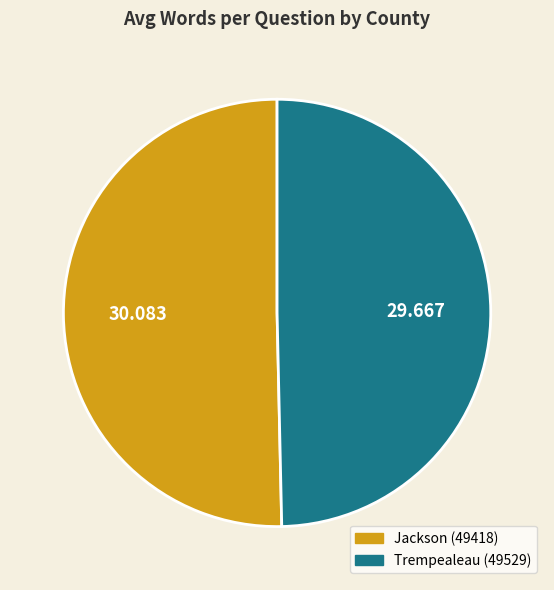

Is the sum of Jackson (49418) and Trempealeau (49529) greater than half?

Yes